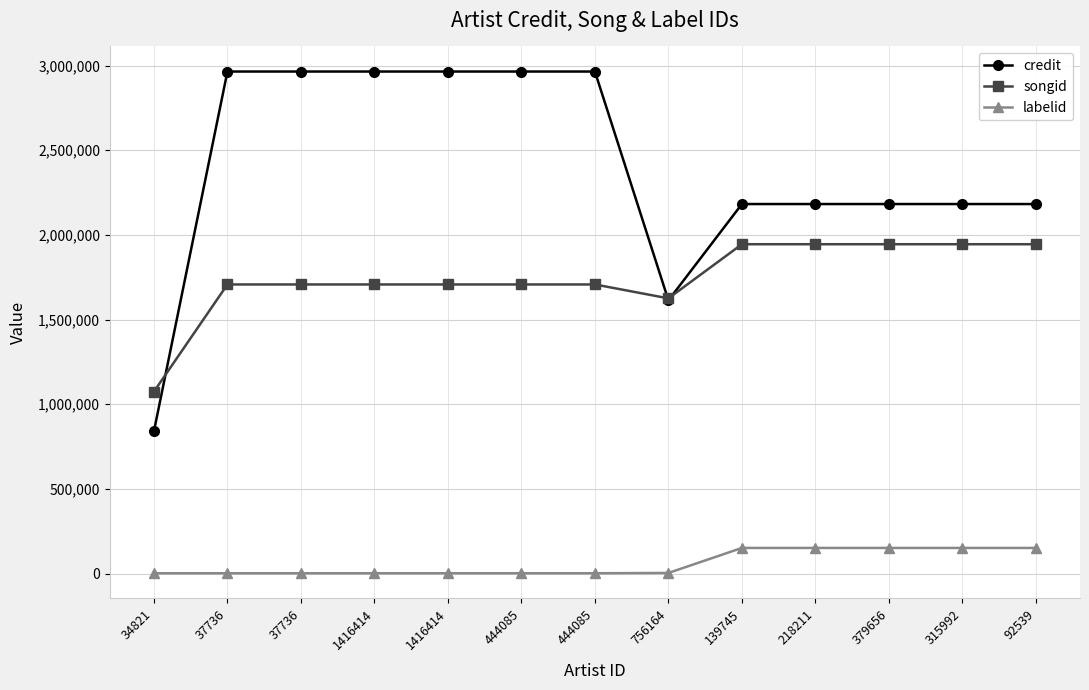

True or false: labelid has a value of 151318 at 139745.

True